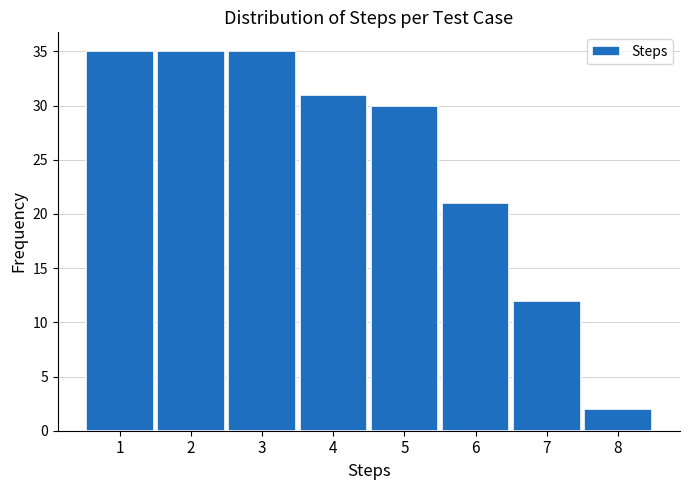

Reading left to right, list all the values displayed in this chart.

35	35	35	31	30	21	12	2